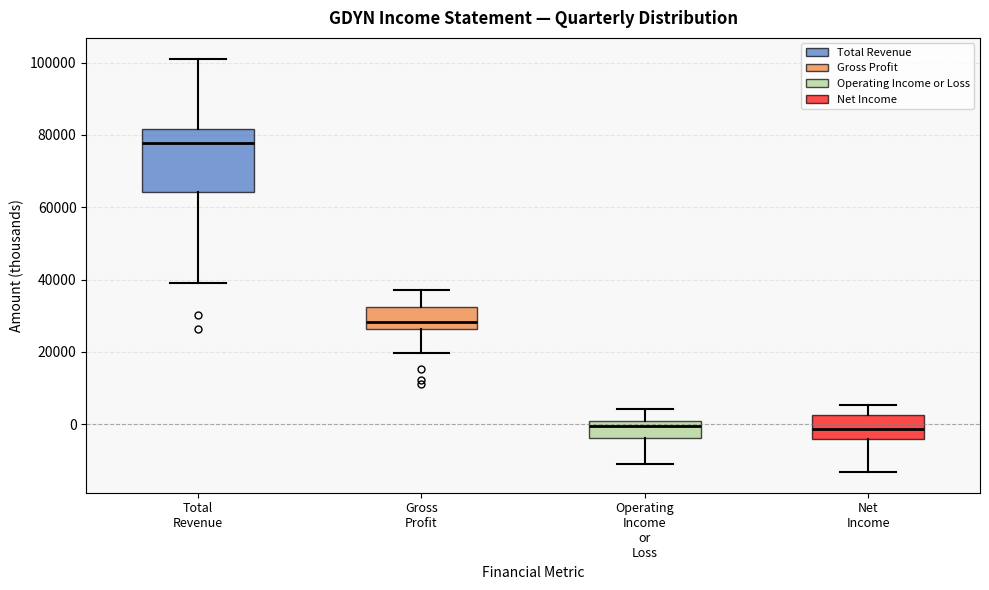

Which box is the tallest, from its lower edge to its upper edge?

Total Revenue